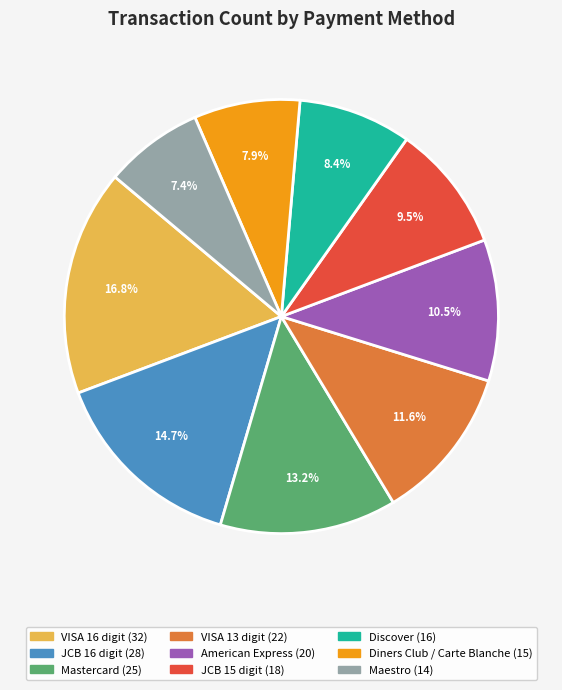

What percentage do American Express and Mastercard together represent?

23.7%